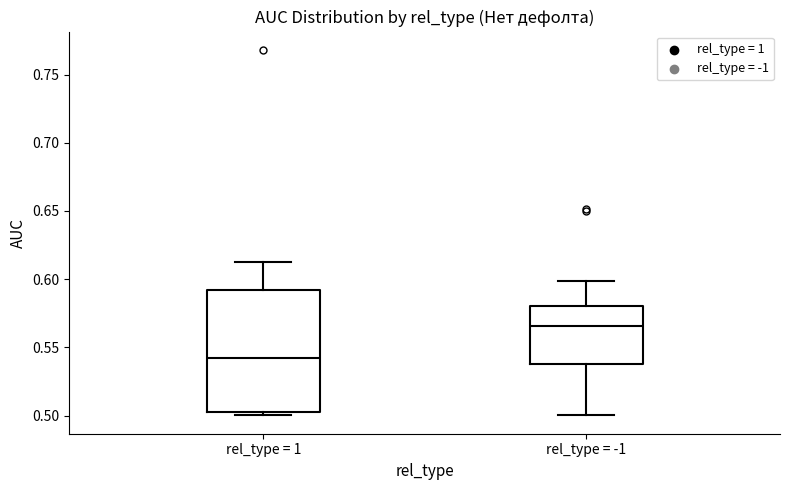

Where is the upper edge of the box for rel_type = 1 on the y-axis? The values are not printed on the chart, so give them approximately, as read against the axis.

0.590